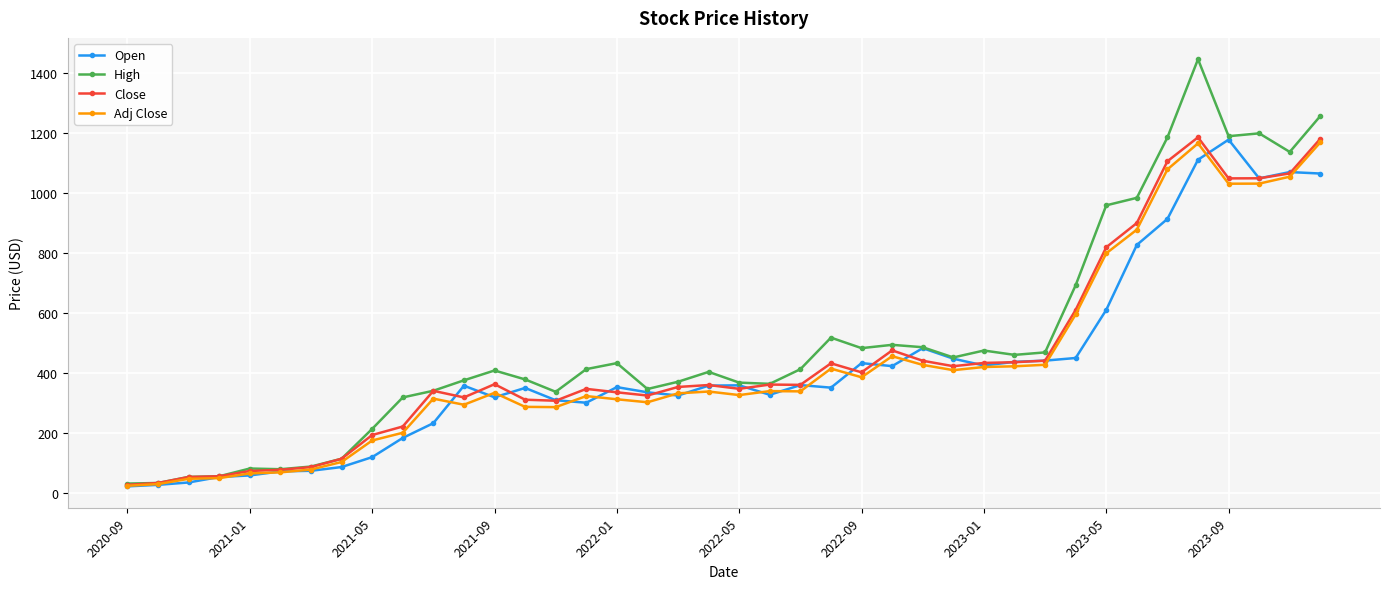

Which series has the largest total across all categories?

High